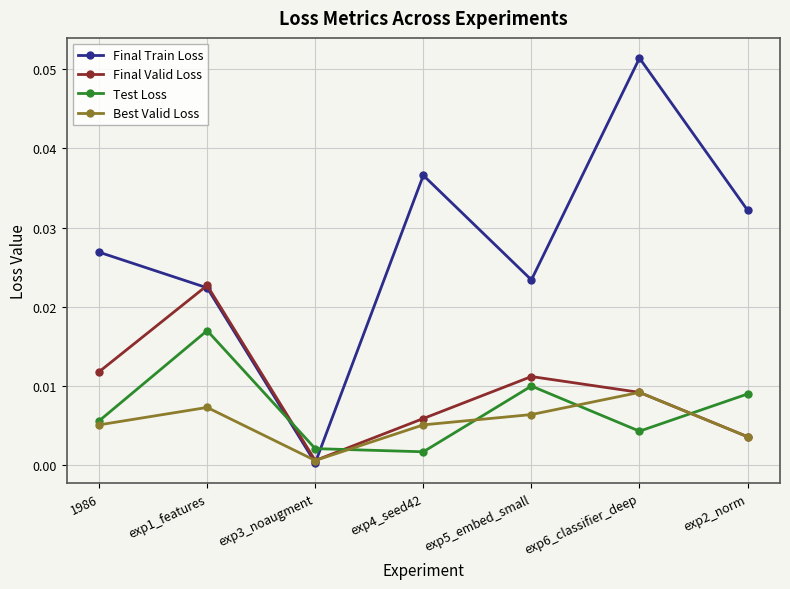

True or false: Test Loss has more than 1 points higher than both neighbors.

True